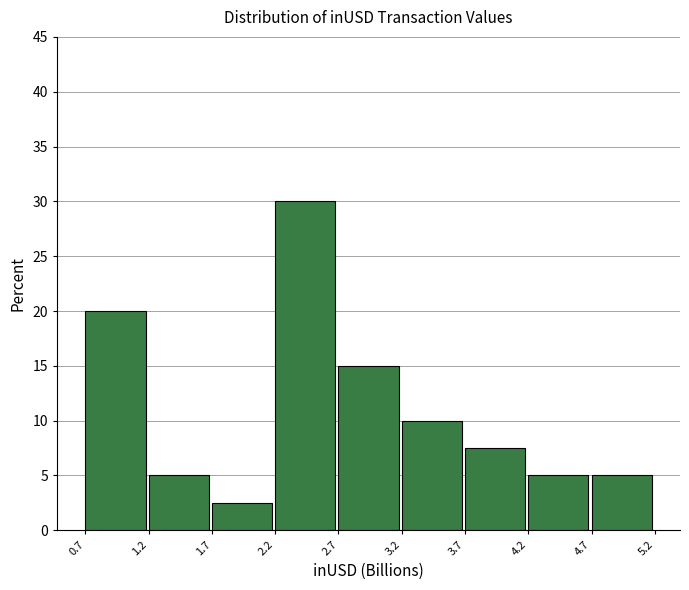

Reading left to right, transcribe all the data shown in this chart.

20.0	5.0	2.5	30.0	15.0	10.0	7.5	5.0	5.0